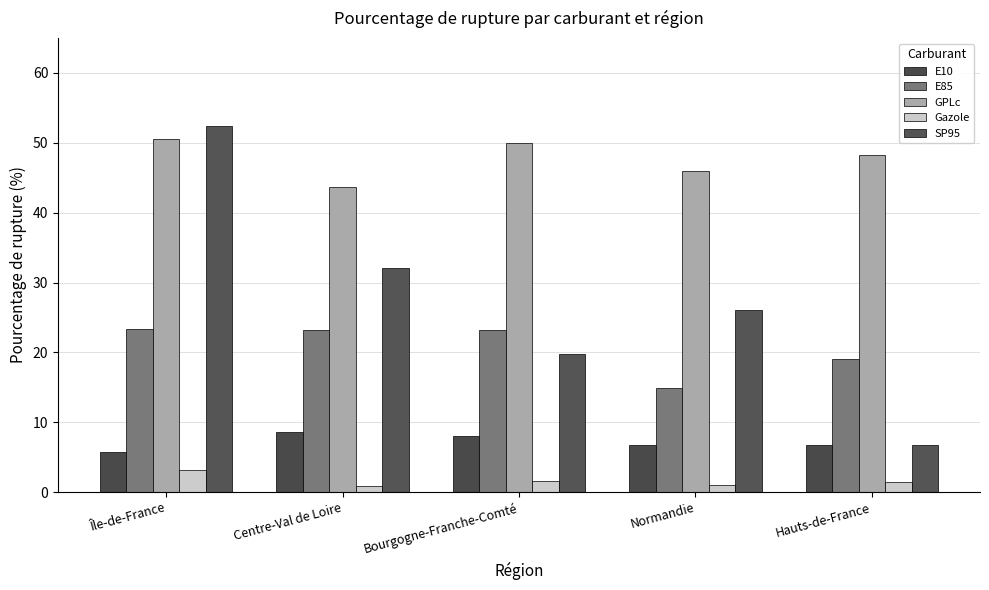

At how many categories does at least one series exceed 11?

5